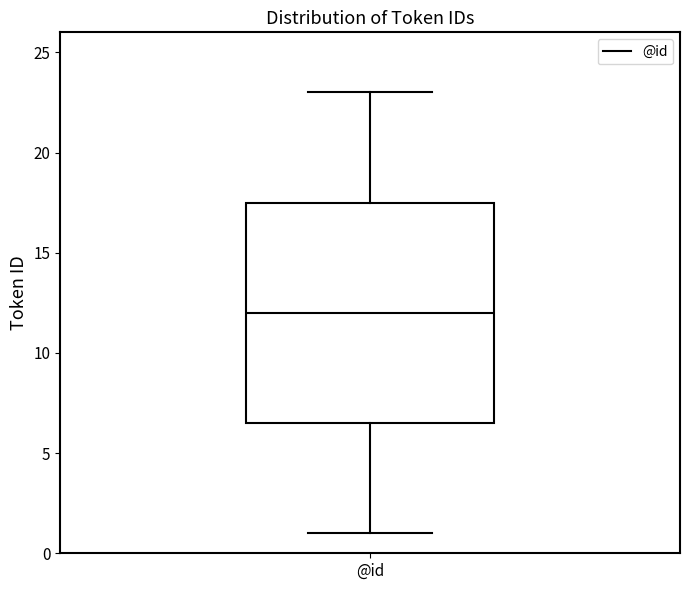

Where is the upper edge of the box for @id on the y-axis? The values are not printed on the chart, so give them approximately, as read against the axis.

17.5